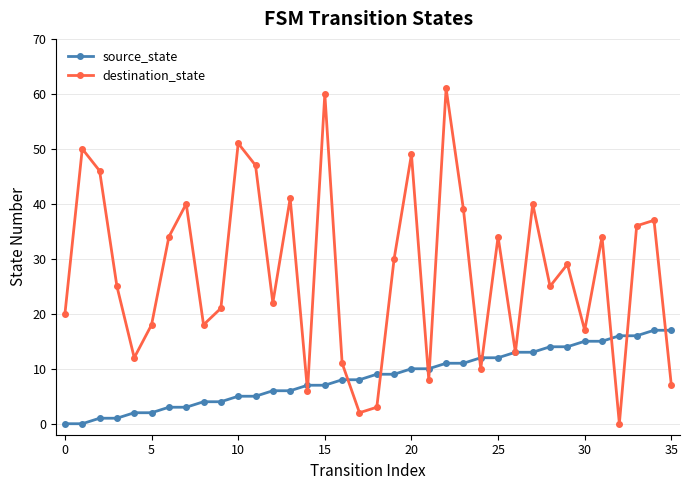

Which series has the largest range (max minus min)?

destination_state